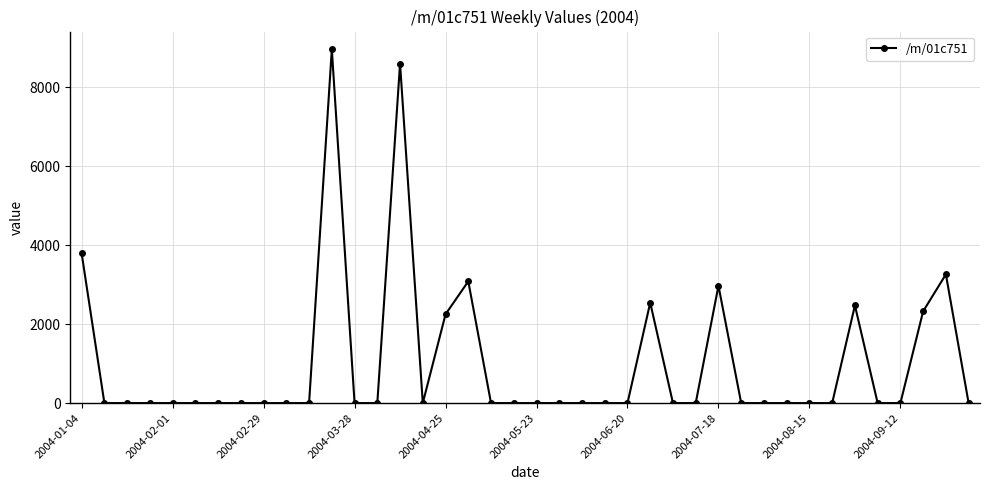

Reading left to right, list all the values displayed in this chart.

3792.7	0.0	0.0	0.0	0.0	0.0	0.0	0.0	0.0	0.0	0.0	8968.5	0.0	0.0	8602.1	0.0	2250.1	3086.0	0.0	0.0	0.0	0.0	0.0	0.0	0.0	2544.2	0.0	0.0	2973.7	0.0	0.0	0.0	0.0	0.0	2474.4	0.0	0.0	2326.6	3262.7	0.0